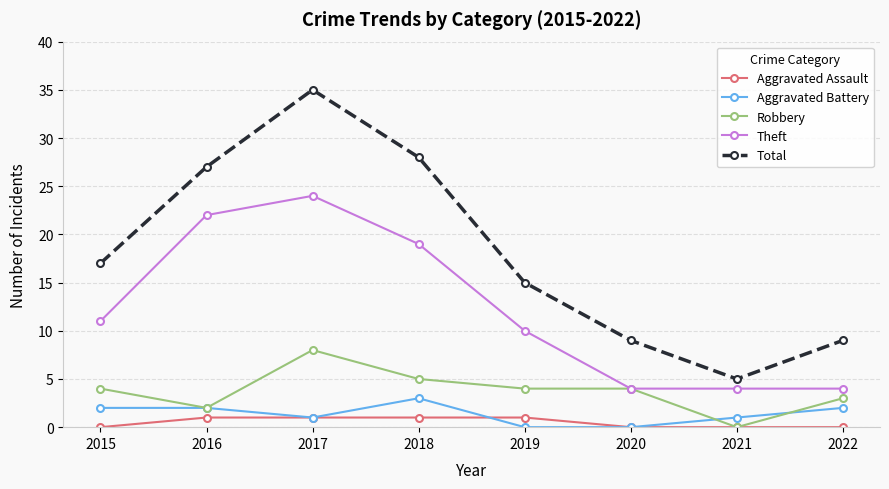

List the series in order of their peak value, lowest first.

Aggravated Assault, Aggravated Battery, Robbery, Theft, Total